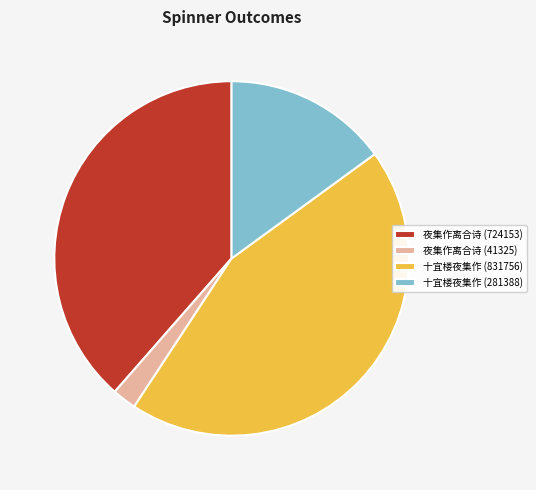

Rank the categories by value from highest to lowest.

十宜楼夜集作 (831756), 夜集作离合诗 (724153), 十宜楼夜集作 (281388), 夜集作离合诗 (41325)